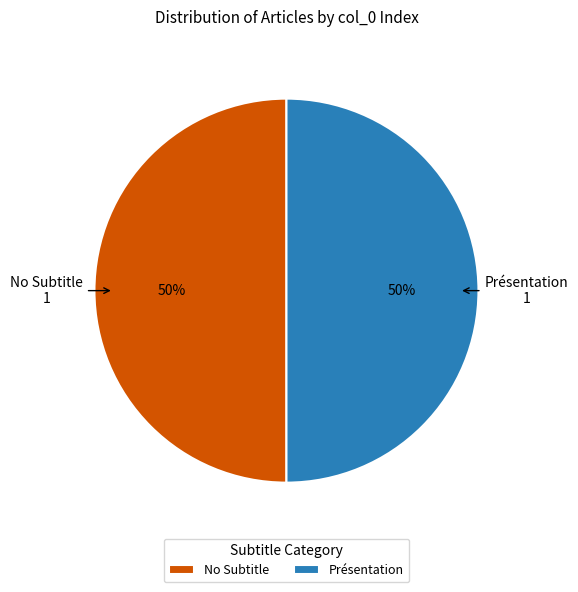

To the nearest percent, what portion does No Subtitle represent?

50%